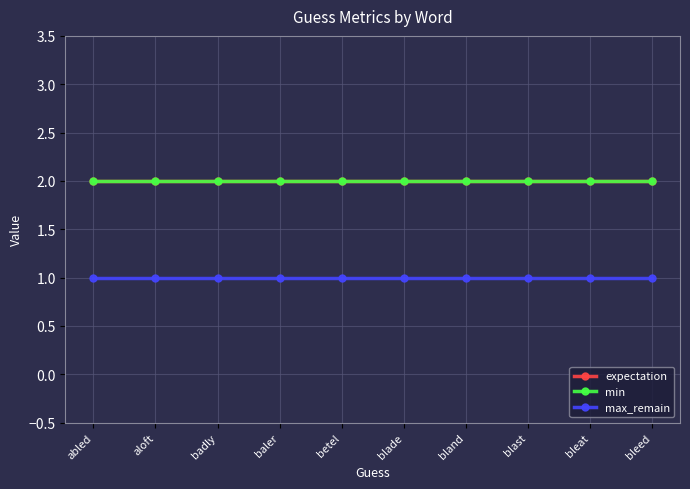

Reading left to right, transcribe all the data shown in this chart.

expectation: 2	2	2	2	2	2	2	2	2	2
min: 2	2	2	2	2	2	2	2	2	2
max_remain: 1	1	1	1	1	1	1	1	1	1